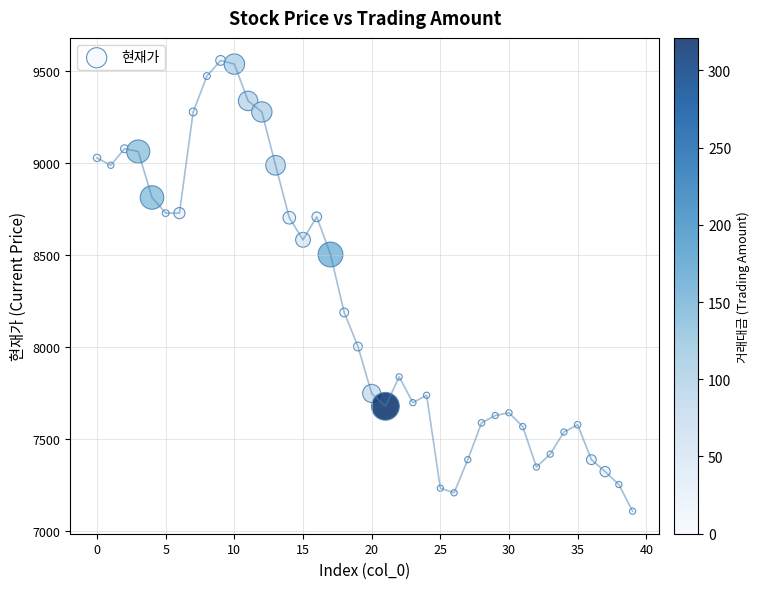

What is the range of Y values (max minus min)?

2450